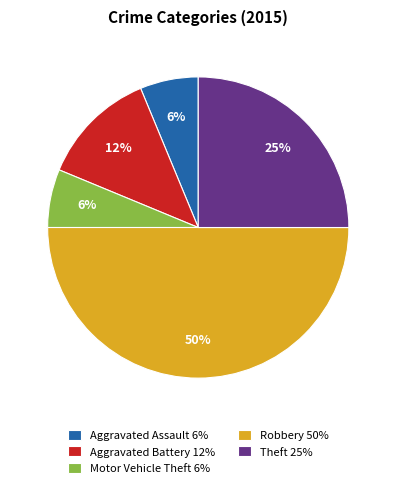

The Aggravated Battery 12% slice represents 12% of the pie. True or false?

True